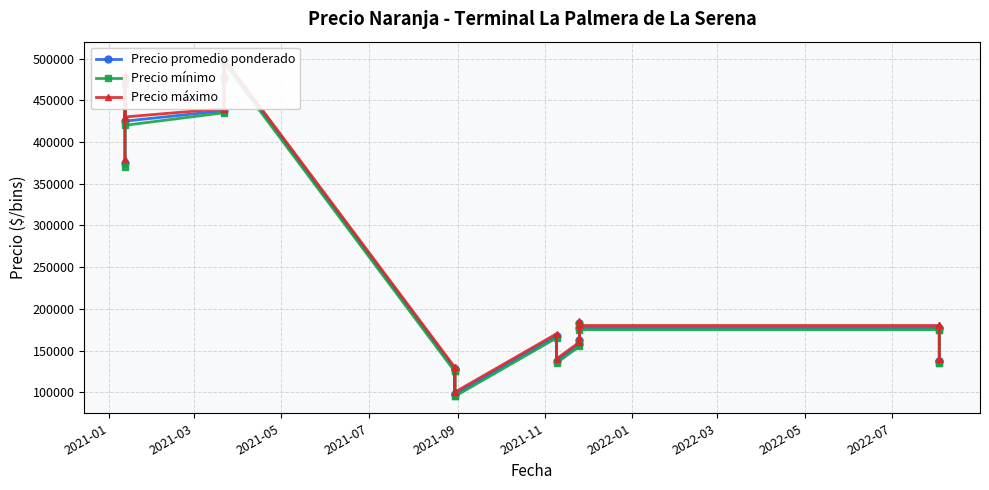

Which series has the largest range (max minus min)?

Precio promedio ponderado